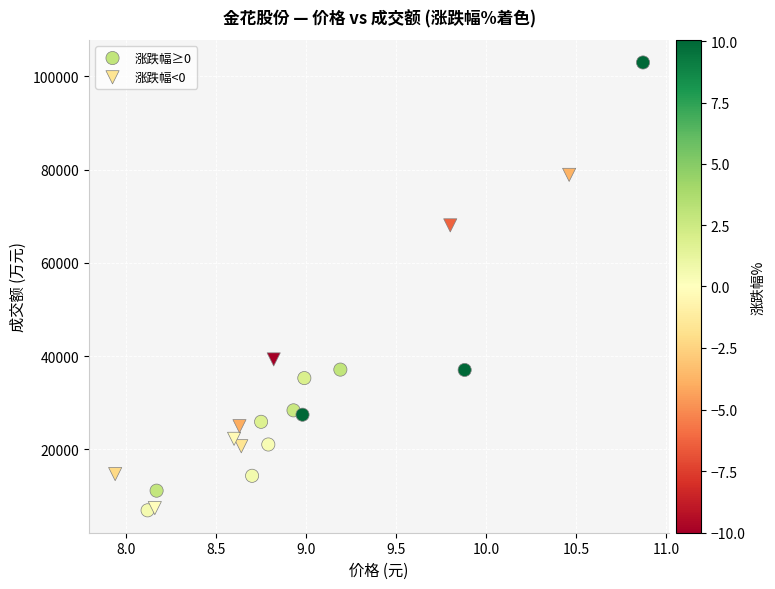

Which series has the widest spread of Y values?

涨跌幅≥0